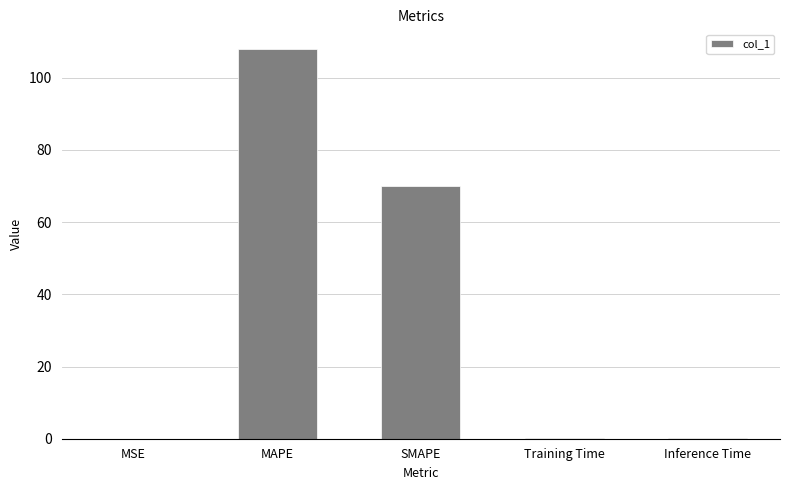

What is the change in value from SMAPE to Training Time?

-70.1